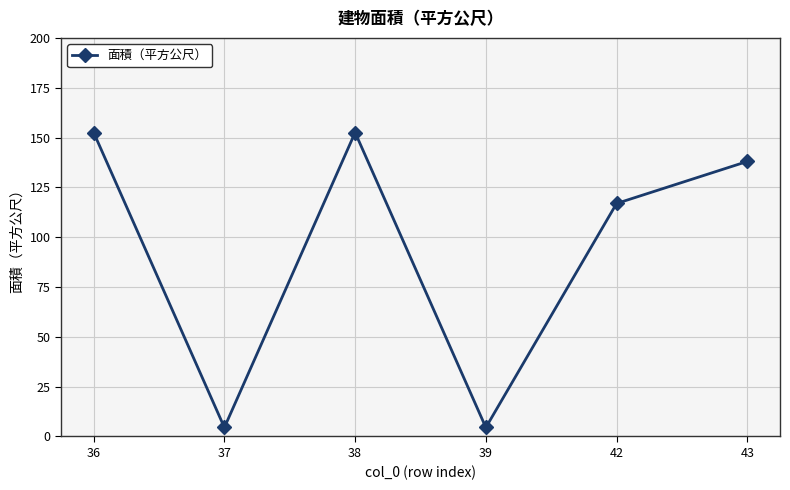

True or false: the data shows 138.0 at 43.

True